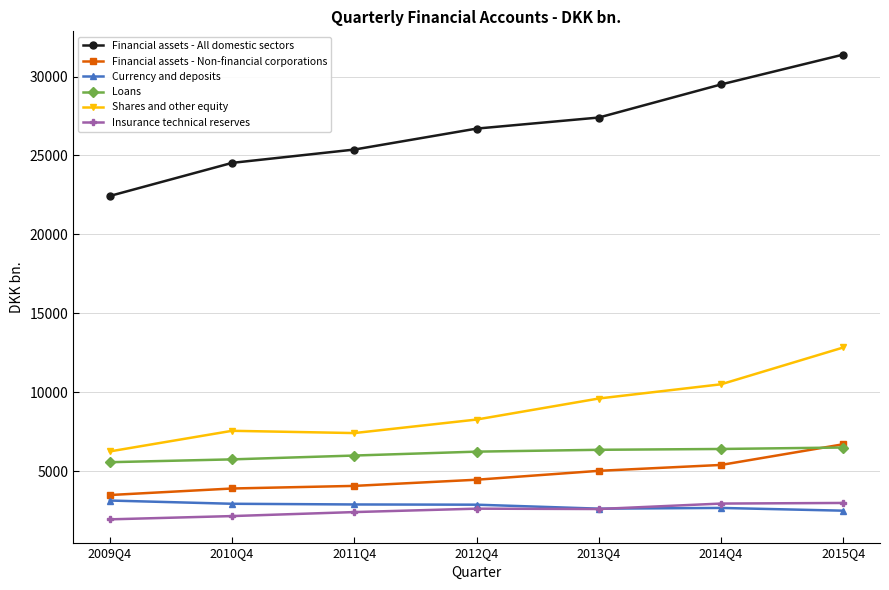

Which series has the largest range (max minus min)?

Financial assets - All domestic sectors